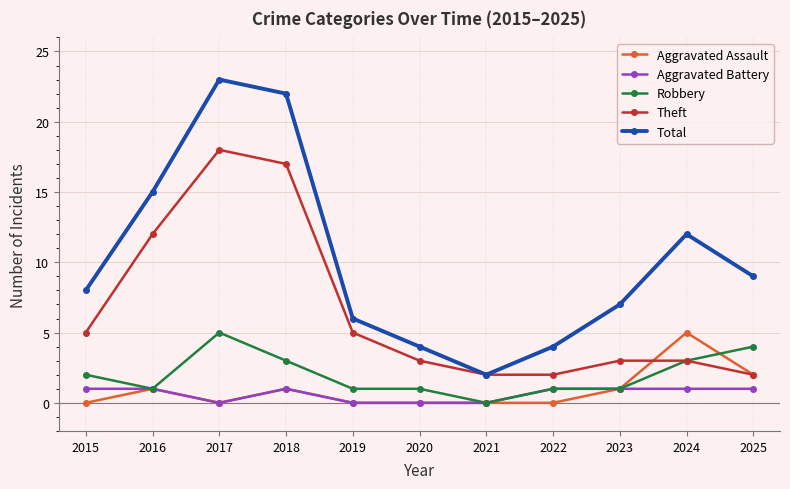

Which label corresponds to the largest value in the chart?

2017